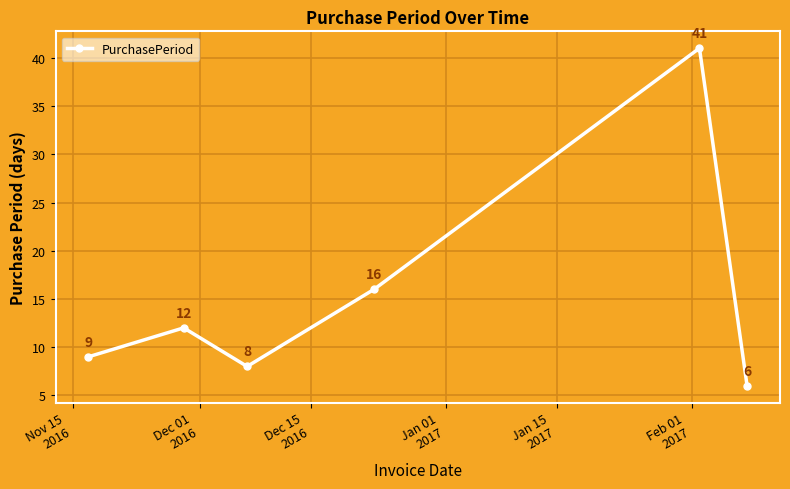

What is the value of the 4th point from the left?

16